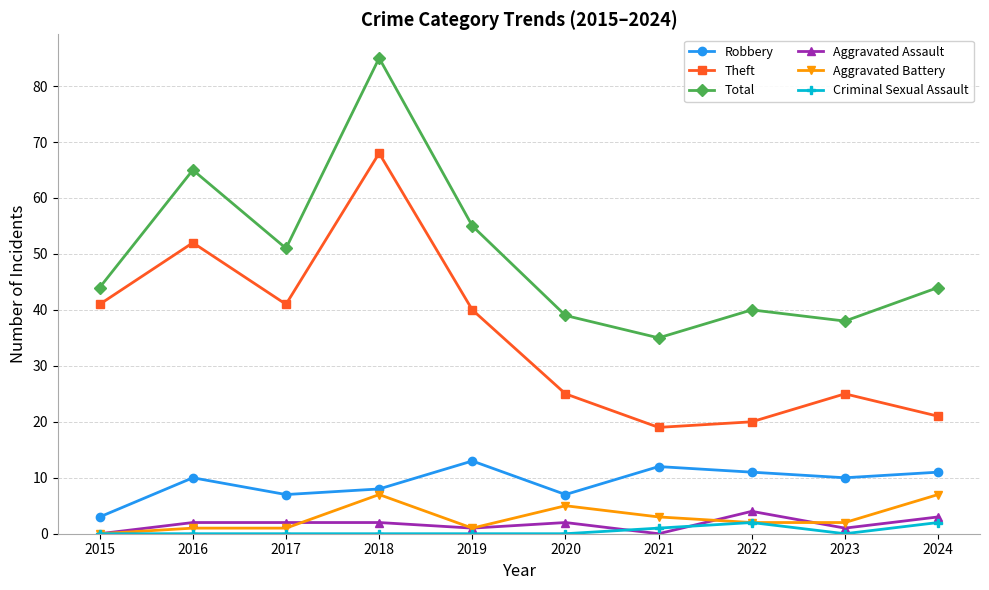

Reading left to right, transcribe all the data shown in this chart.

Robbery: 3	10	7	8	13	7	12	11	10	11
Theft: 41	52	41	68	40	25	19	20	25	21
Total: 44	65	51	85	55	39	35	40	38	44
Aggravated Assault: 0	2	2	2	1	2	0	4	1	3
Aggravated Battery: 0	1	1	7	1	5	3	2	2	7
Criminal Sexual Assault: 0	0	0	0	0	0	1	2	0	2